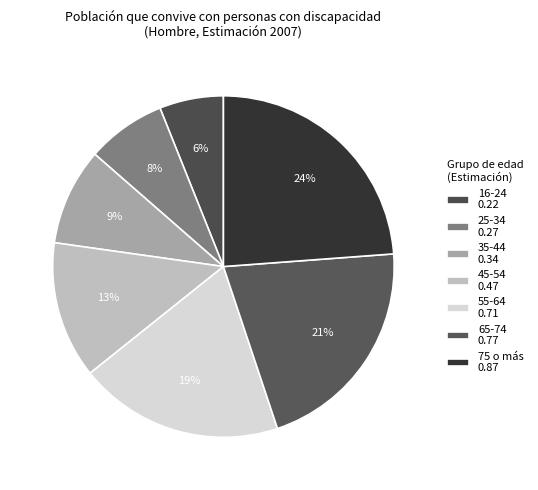

Count the number of slices in the pie.

7